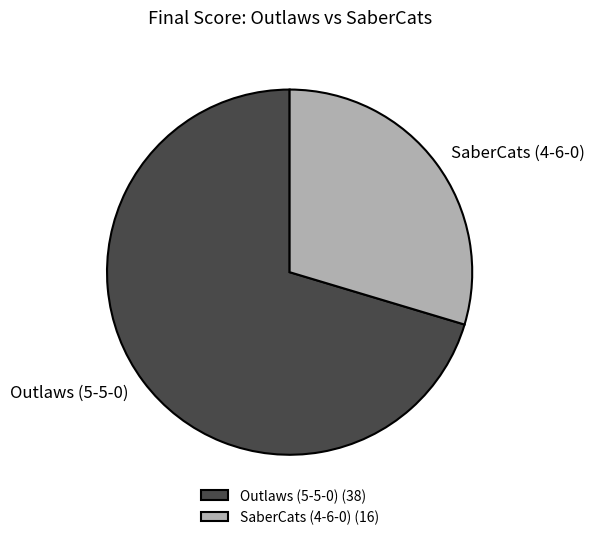

How many segments does this pie chart have?

2